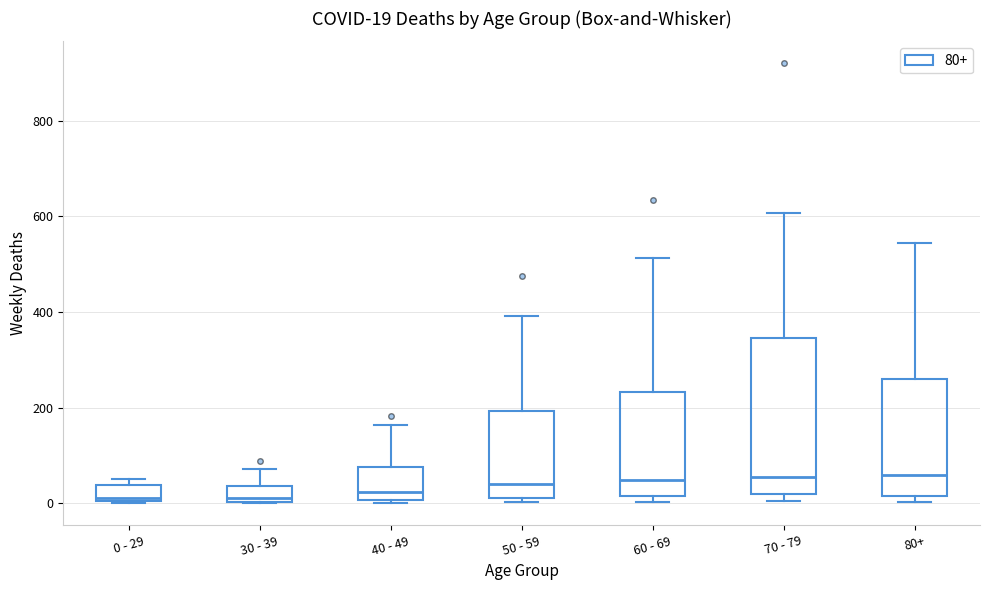

Comparing the boxes themselves (not the whiskers), which one is the tallest?

70 - 79